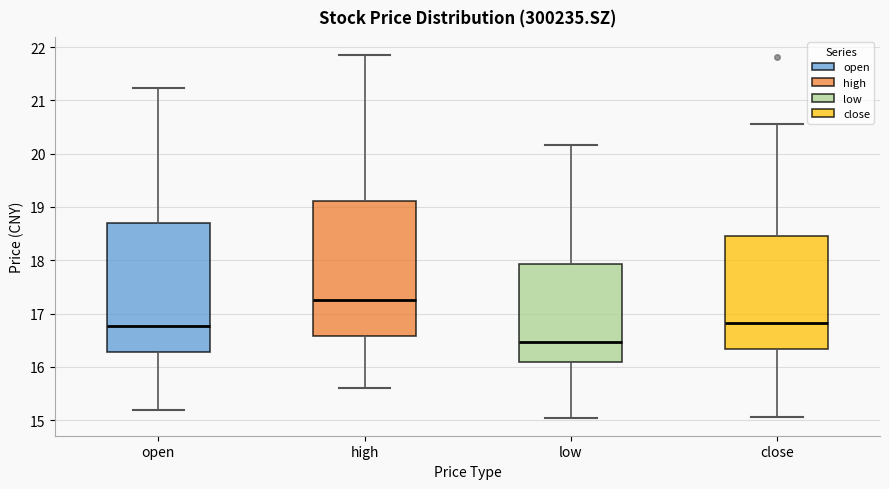

Which box is the tallest, from its lower edge to its upper edge?

high